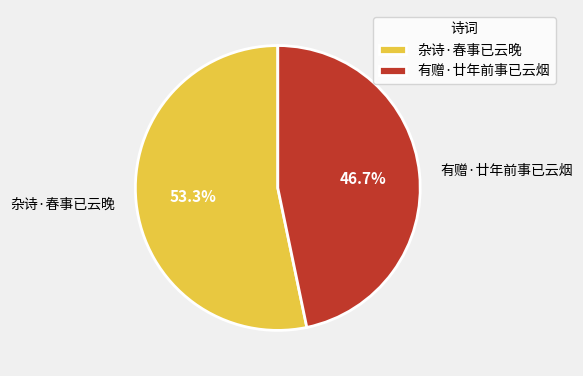

Do 杂诗·春事已云晚 and 有赠·廿年前事已云烟 together represent more than half of the pie?

Yes